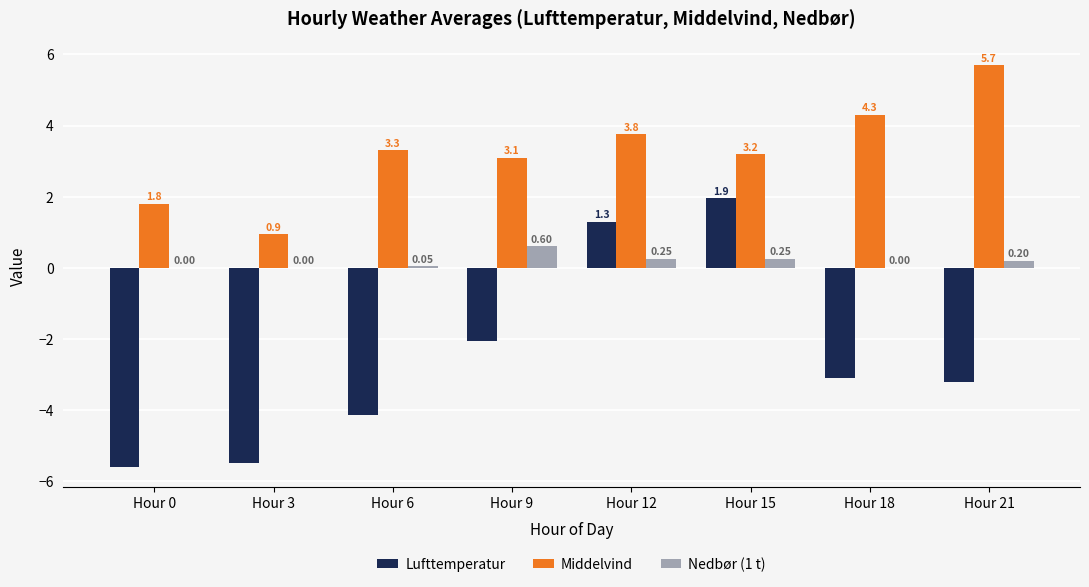

Which series changed the most between Hour 6 and Hour 15?

Lufttemperatur